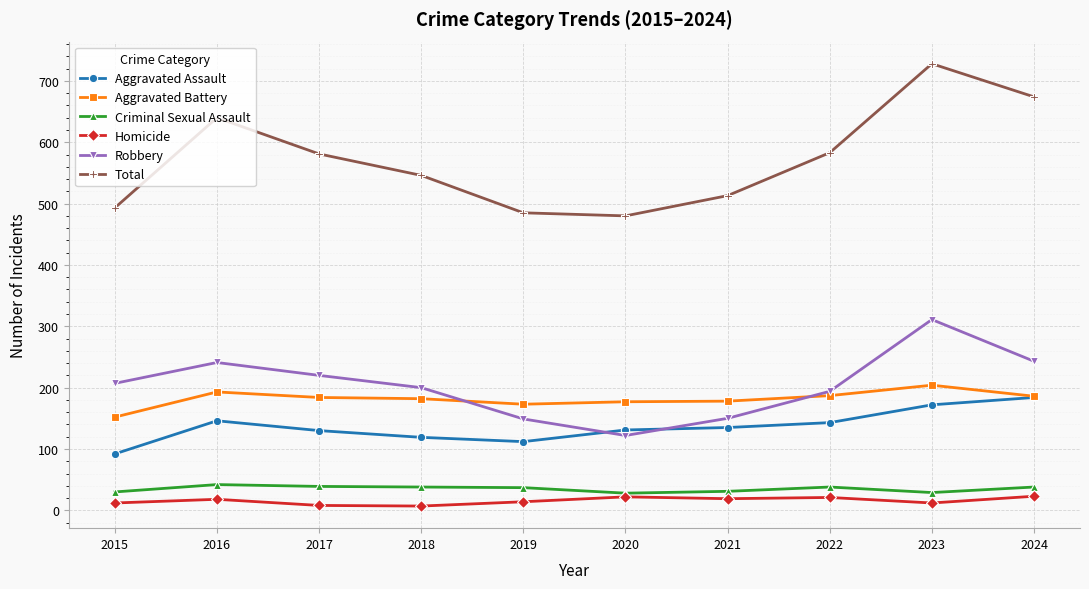

What is the difference between the highest and lowest values at 2021?

494